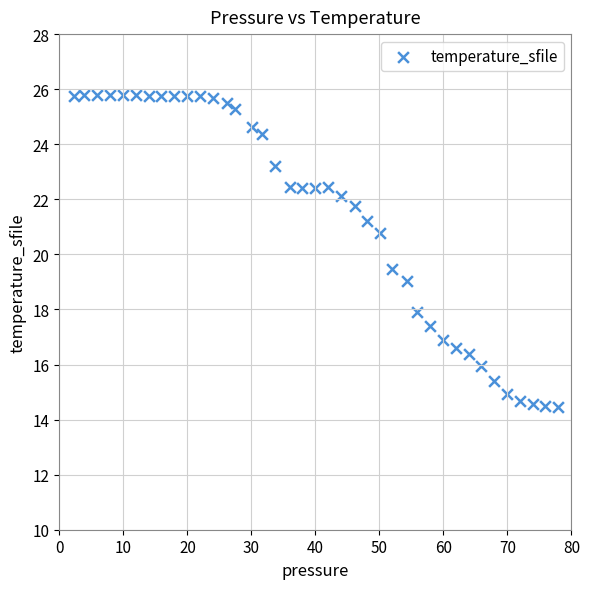

What is the range of Y values (max minus min)?

11.3